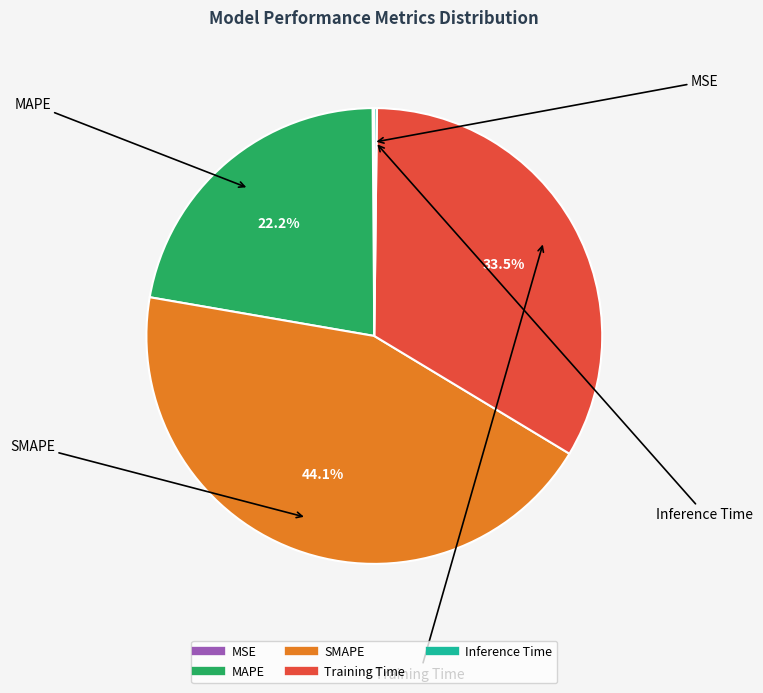

Does Training Time account for over 50% of the chart?

No